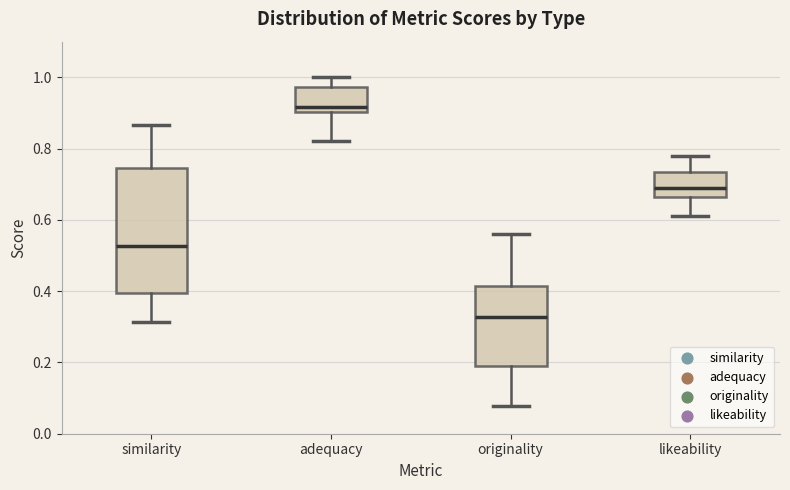

Which box is the tallest, from its lower edge to its upper edge?

similarity